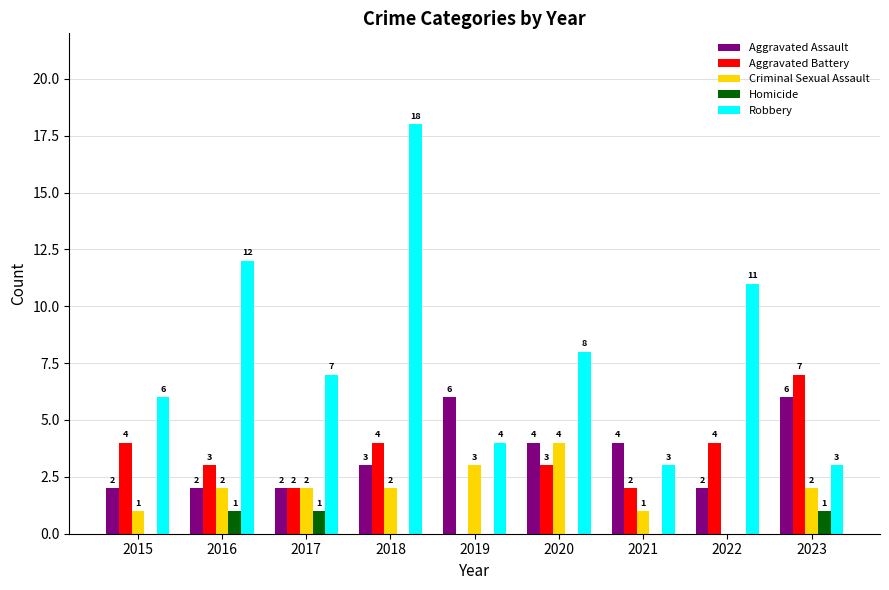

Count the number of categories in the chart.

9